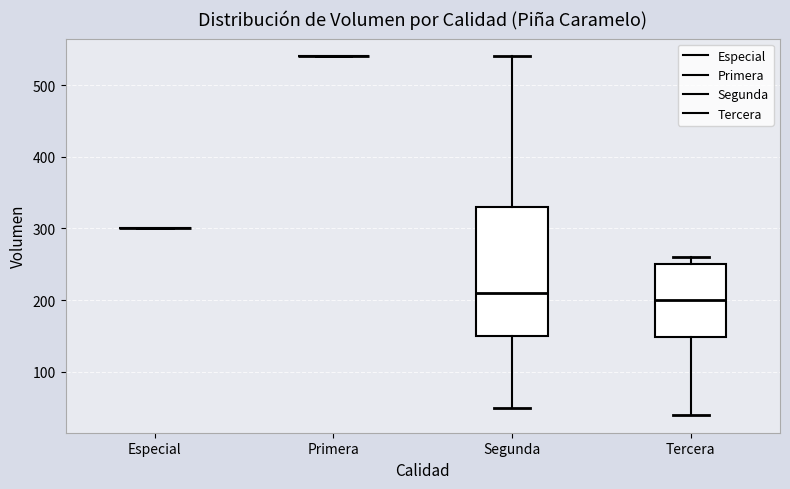

Reading left to right, transcribe this box plot: for each box, give where its median line is, the range the box spans, and where its two whiskers end, as read against the y-axis. The values are not printed on the chart, so give them approximately, as read against the axis.

Especial: box collapsed to a line at 300, whiskers 300 to 300
Primera: box collapsed to a line at 540, whiskers 540 to 540
Segunda: median 210, box 150 to 330, whiskers 50 to 540
Tercera: median 200, box 150 to 250, whiskers 40 to 260